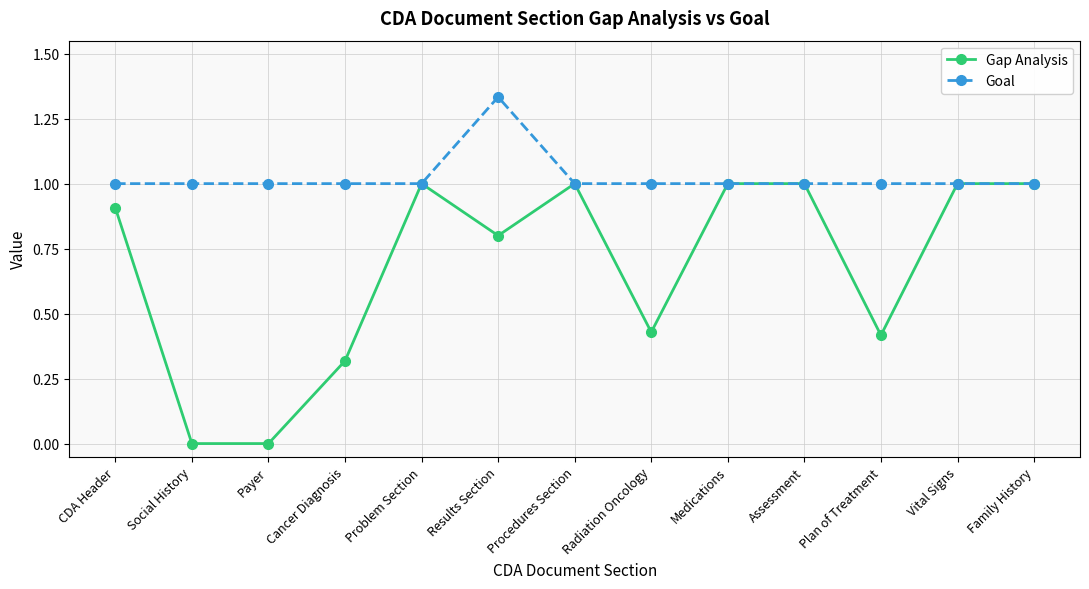

Which series has the largest total across all categories?

Goal